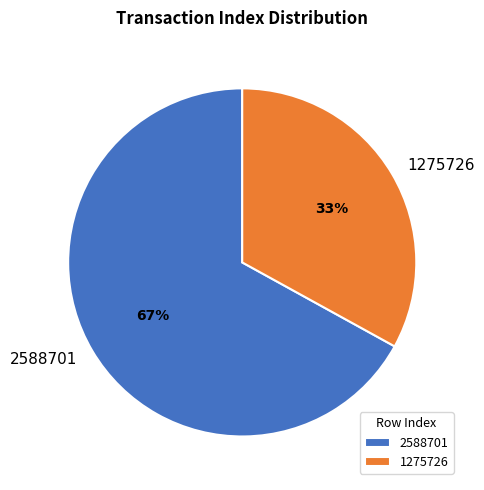

How many slices are in this pie chart?

2